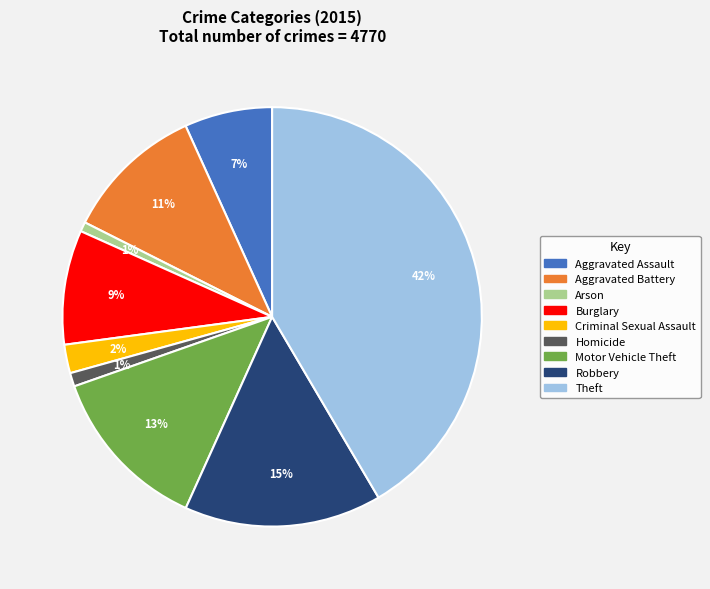

Approximately how many times larger is the value at Burglary compared to Aggravated Battery?

0.8